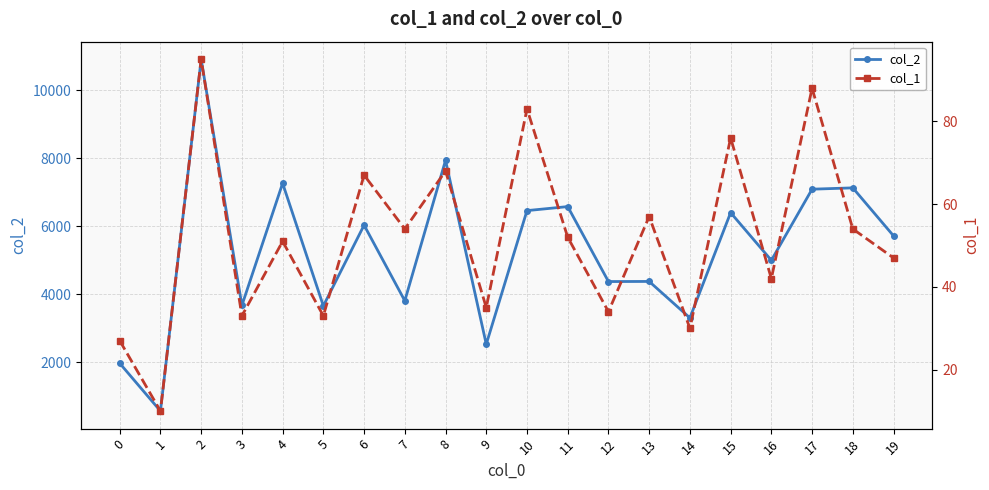

Rank the categories by col_1 value from lowest to highest.

1, 0, 14, 3, 5, 12, 9, 16, 19, 4, 11, 7, 18, 13, 6, 8, 15, 10, 17, 2